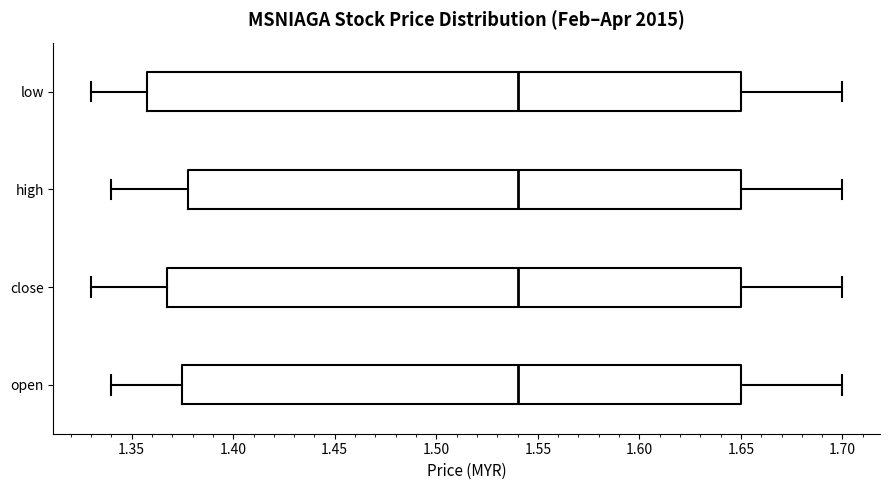

Reading bottom to top, transcribe this box plot: for each box, give where its median line is, the range the box spans, and where its two whiskers end, as read against the x-axis. The values are not printed on the chart, so give them approximately, as read against the axis.

open: median 1.540, box 1.375 to 1.650, whiskers 1.340 to 1.700
close: median 1.540, box 1.370 to 1.650, whiskers 1.330 to 1.700
high: median 1.540, box 1.380 to 1.650, whiskers 1.340 to 1.700
low: median 1.540, box 1.360 to 1.650, whiskers 1.330 to 1.700